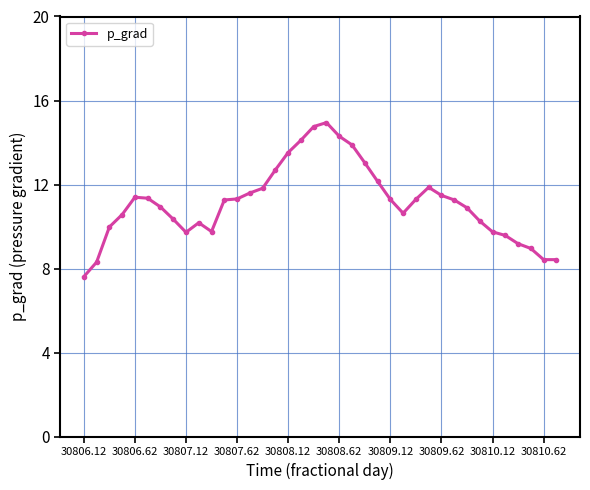

What is the greatest value displayed?

15.0